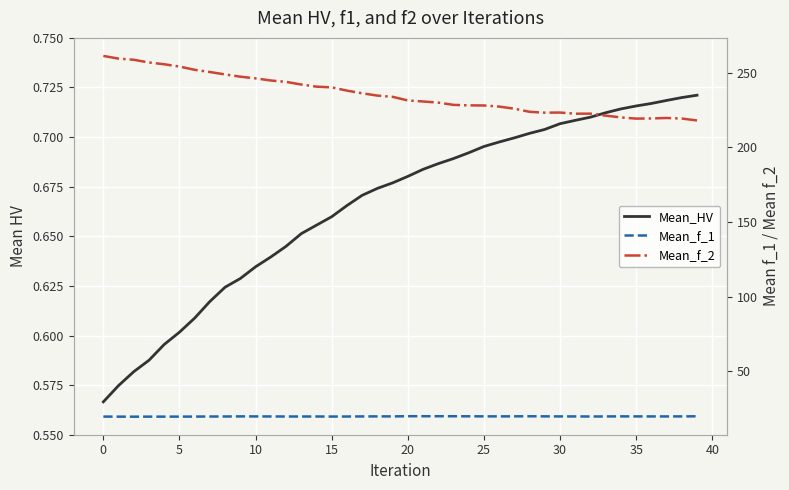

In Mean_f_2, how many points are lower than both neighbors (excluding endpoints)?

3